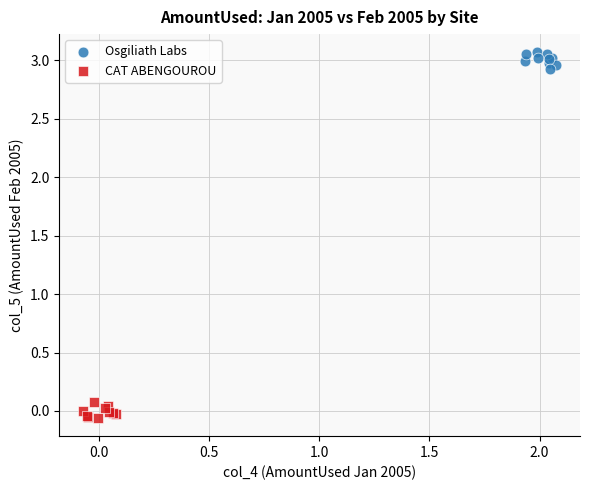

Which series reaches the minimum Y coordinate?

CAT ABENGOUROU